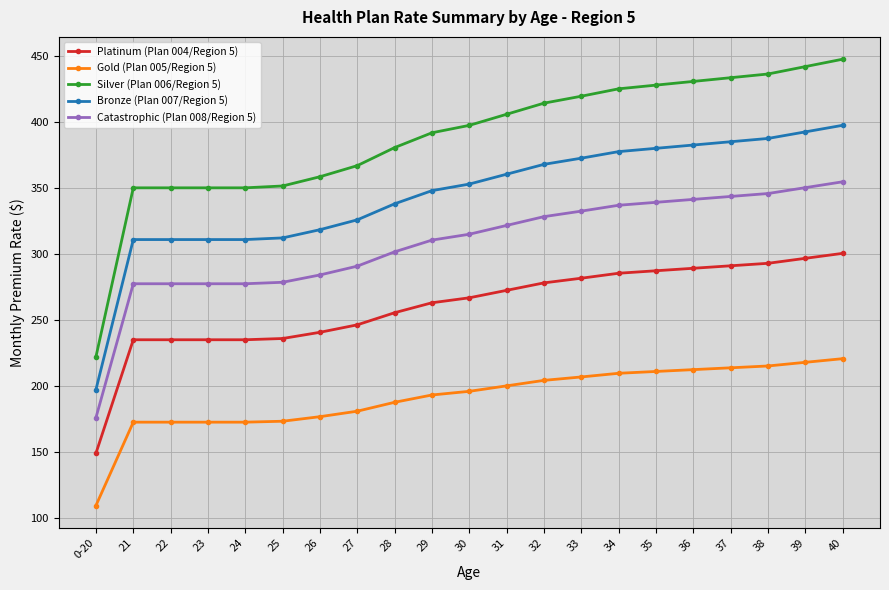

Which series has the widest spread of values?

Silver (Plan 006/Region 5)